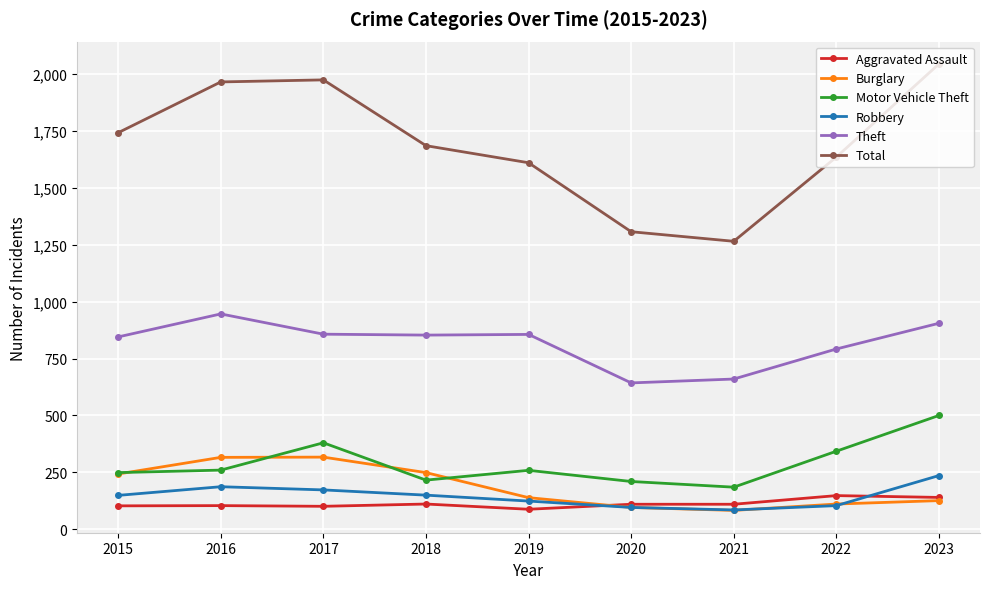

What is the spread (max minus min) of values at 2020?

1211